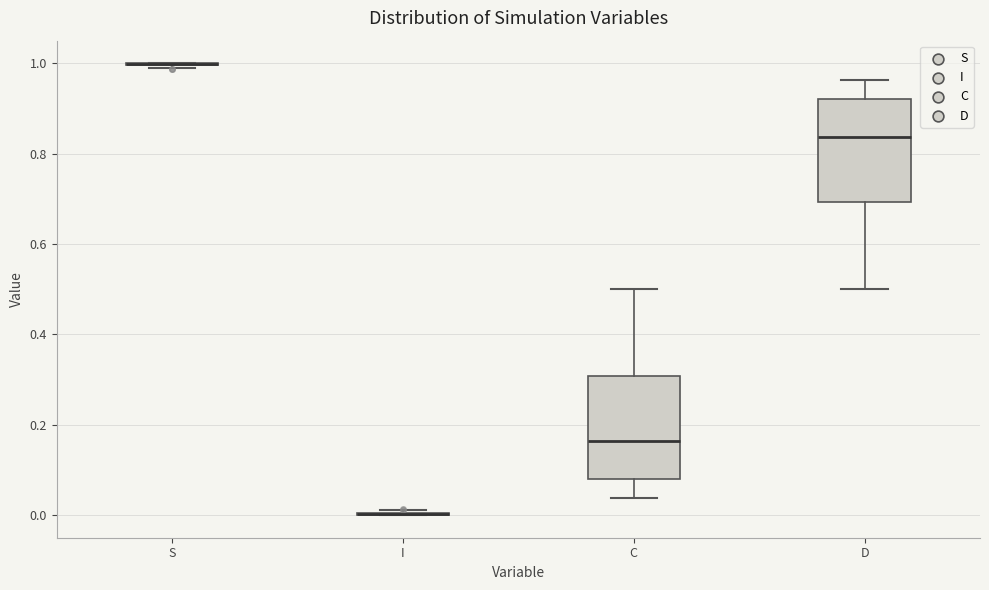

Where does the lower whisker of the box for C end on the y-axis? The values are not printed on the chart, so give them approximately, as read against the axis.

0.04